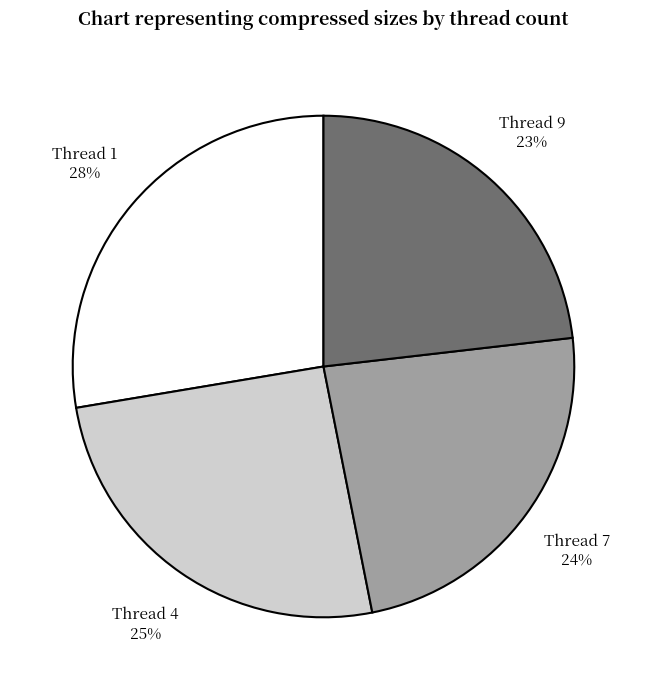

Combined, do Thread 4 and Thread 1 account for over 50%?

Yes